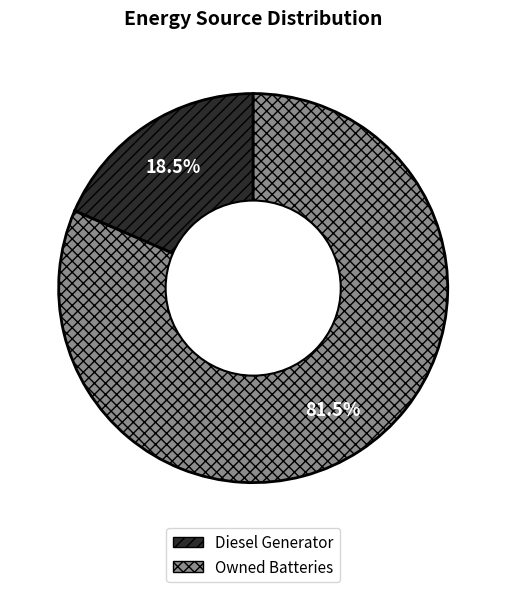

Is there a majority slice in this chart?

Yes